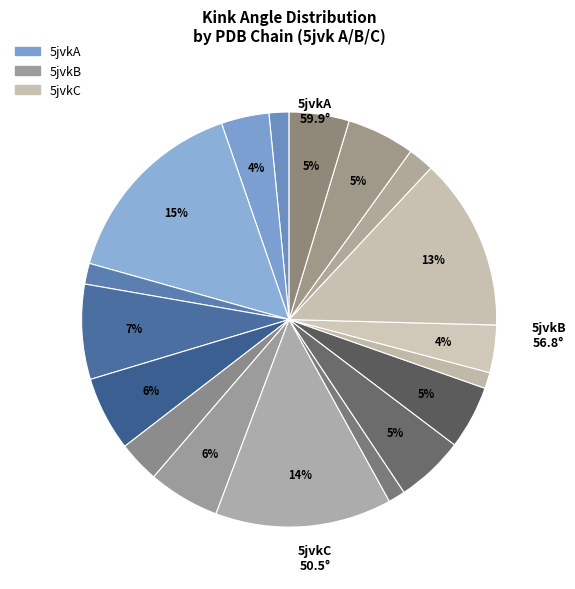

What is the largest slice in the pie chart?

5jvkA (267)